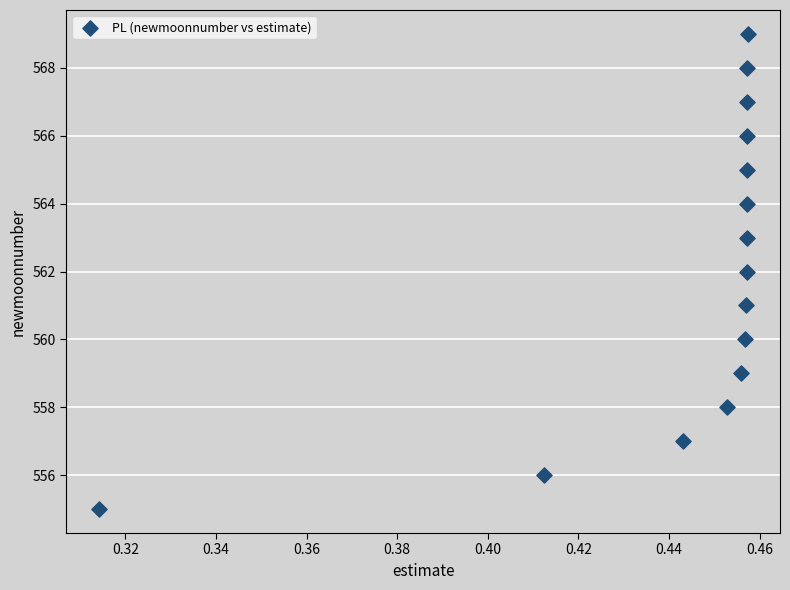

What is the range of Y values (max minus min)?

14